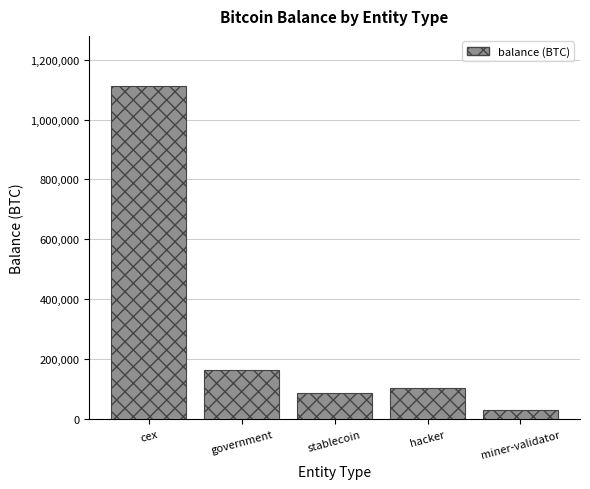

What is the sum of the values at hacker and government?

267022.4